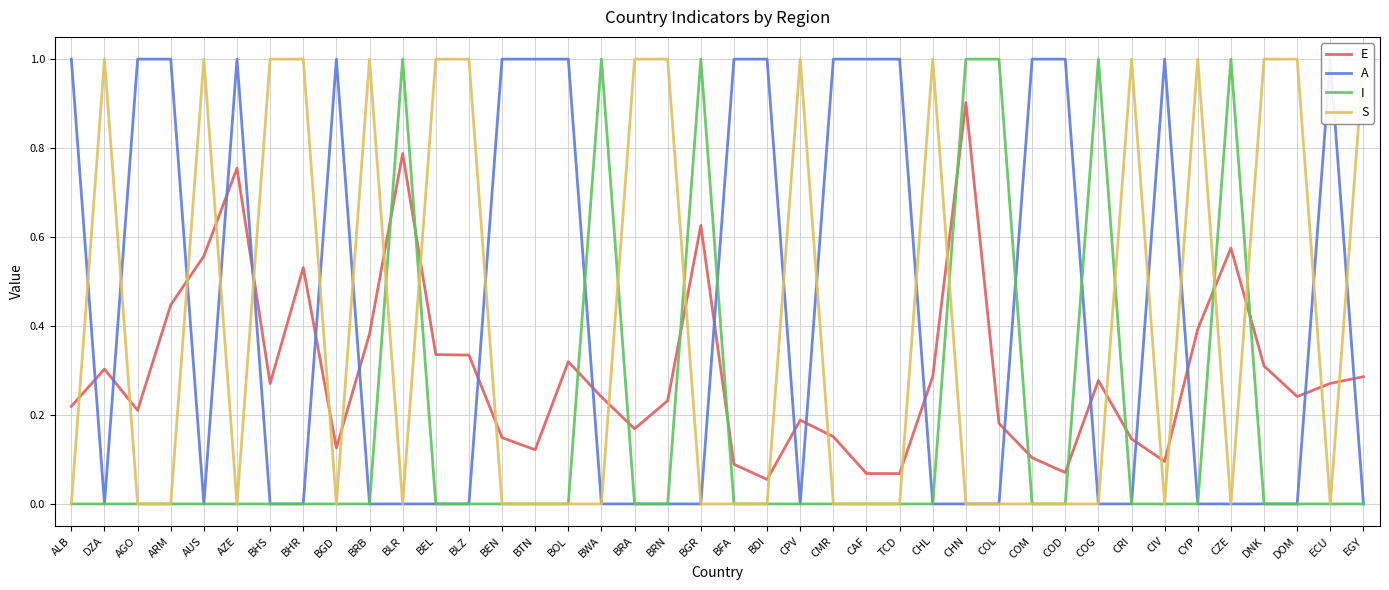

What are all the series names shown in the legend?

E, A, I, S